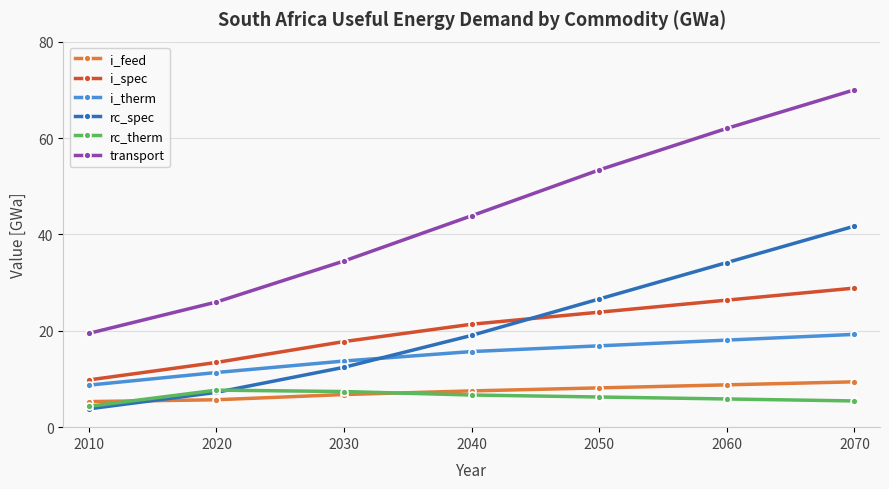

Does the chart display data point markers on the line(s)?

Yes